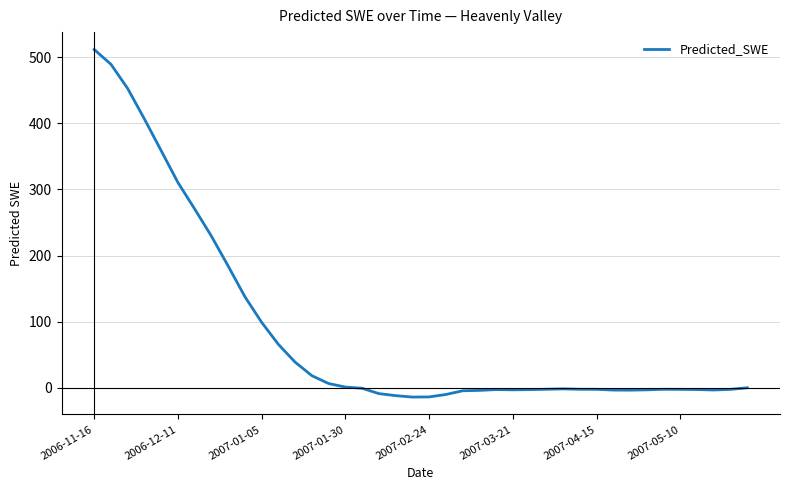

What is the sum of all values?

3476.8